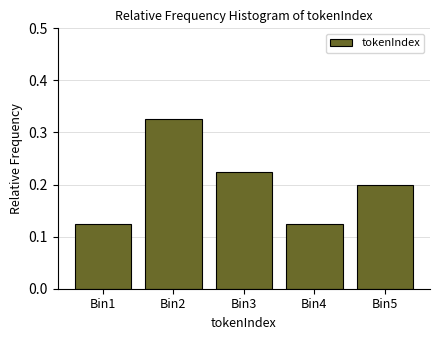

How many values are between 0 and 1?

5